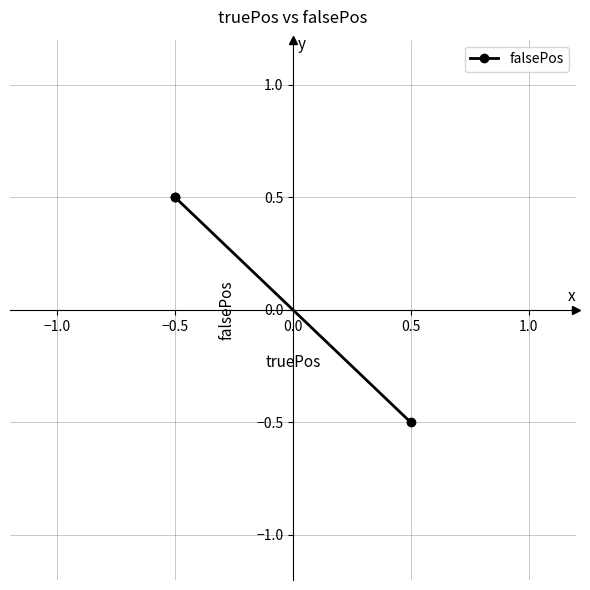

Is it true that the value at −0.5 is 0.5?

True